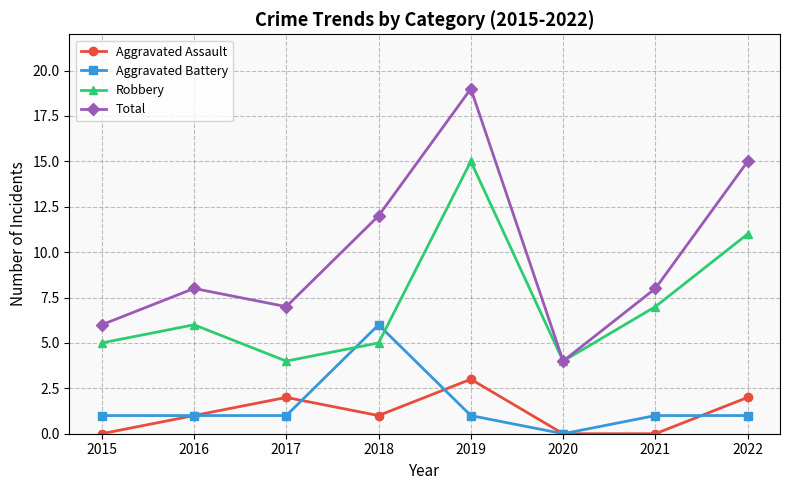

What is the value of the Aggravated Assault point at the 2nd from the left?

1